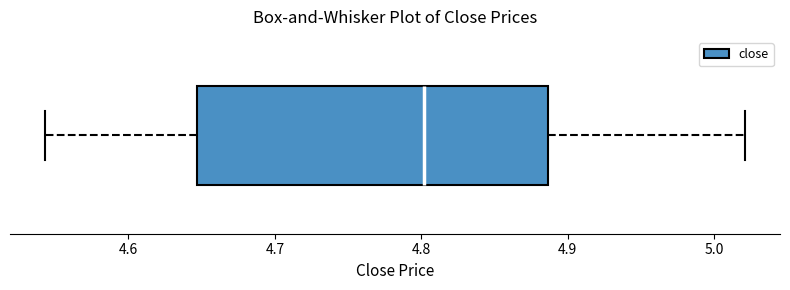

Where does the right whisker of the box end on the x-axis? The values are not printed on the chart, so give them approximately, as read against the axis.

5.02